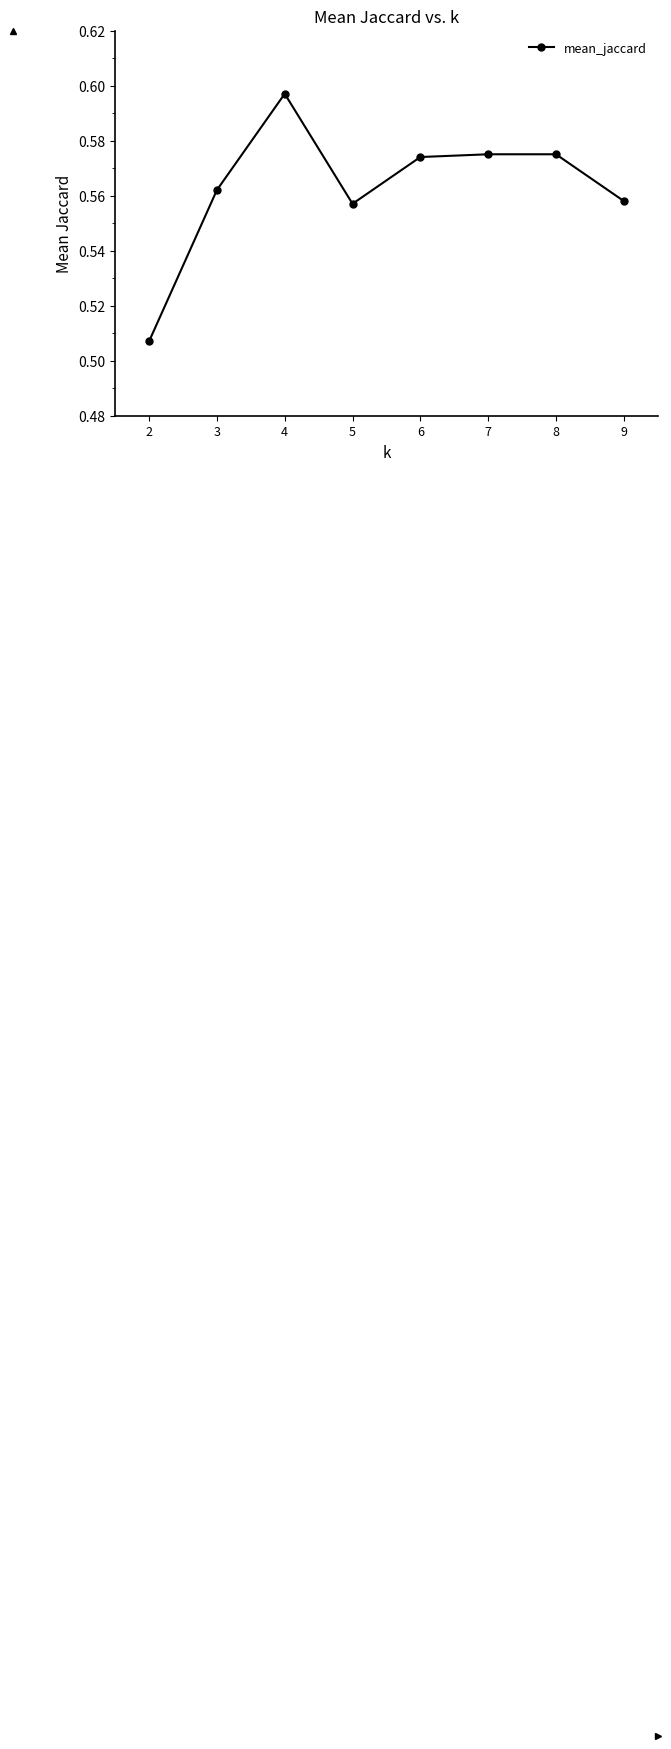

How many values are between 0 and 1?

8